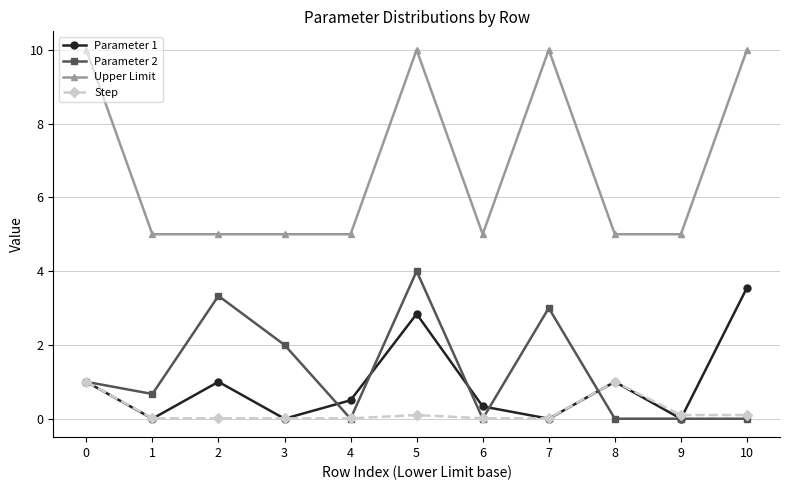

Count the number of categories in the chart.

11